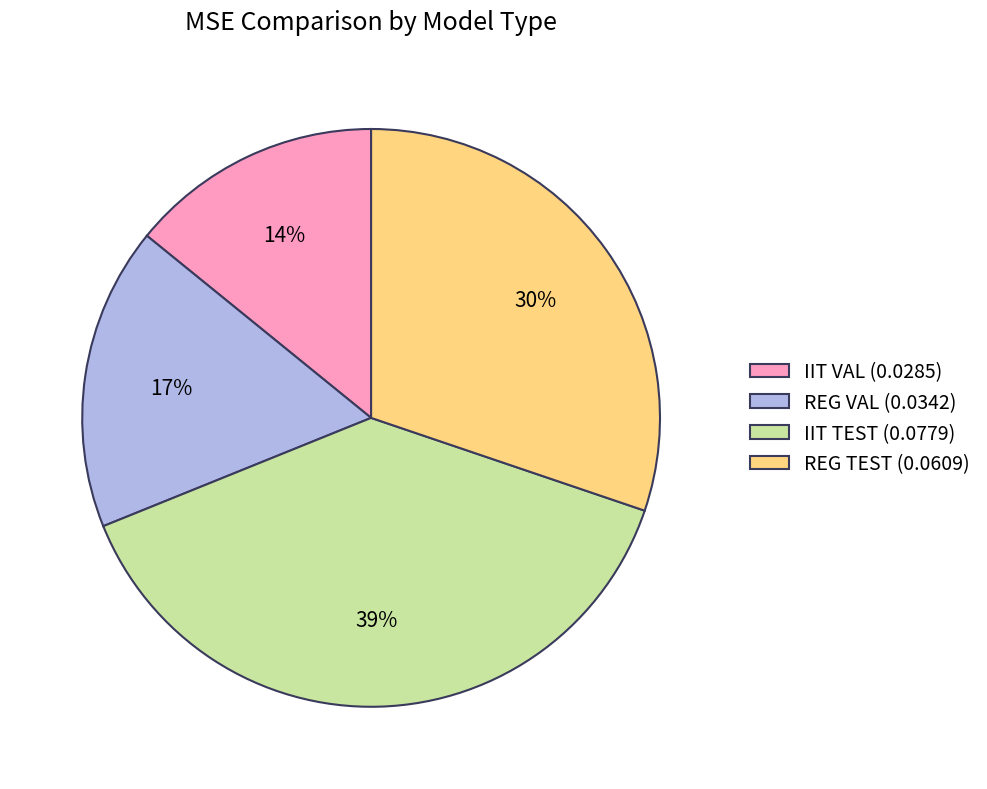

Rank the categories by value from highest to lowest.

IIT TEST, REG TEST, REG VAL, IIT VAL